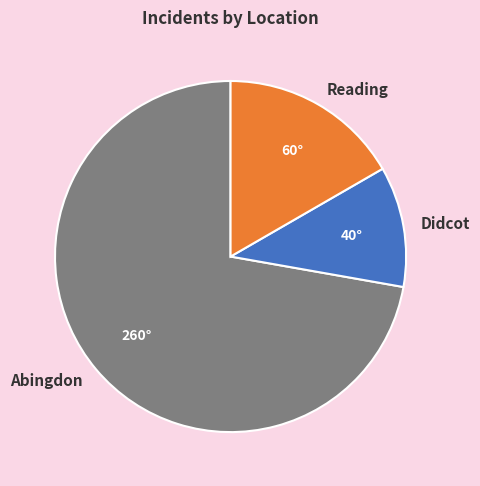

Approximately how many times larger is the value at Abingdon compared to Reading?

4.3